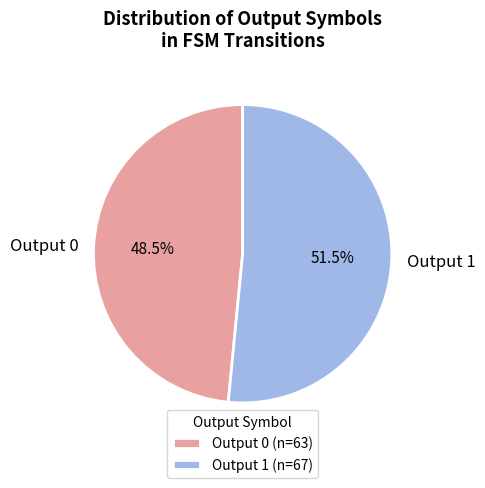

What percentage is NOT represented by Output 1?

48.5%